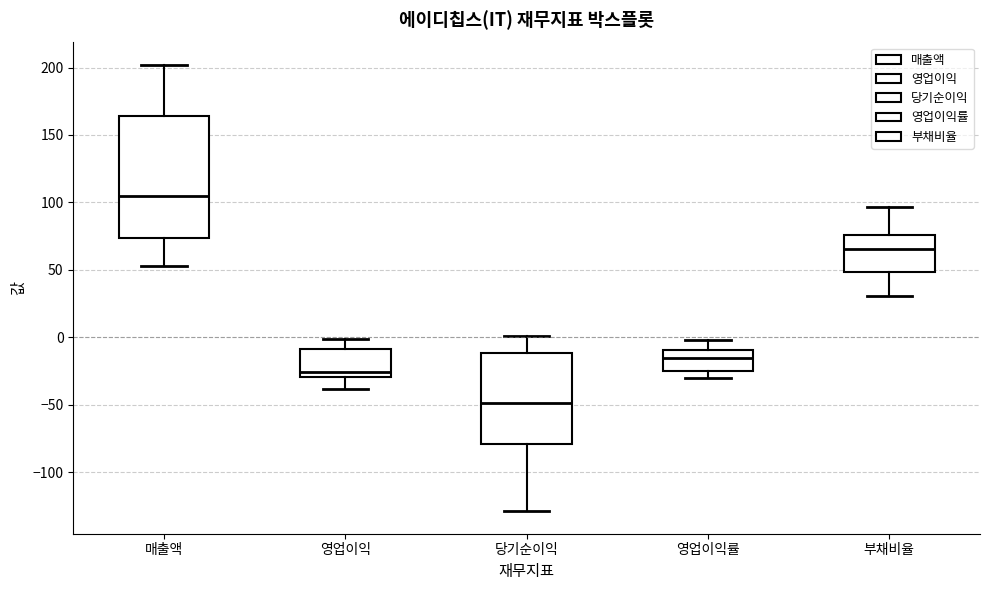

Which box is the tallest, from its lower edge to its upper edge?

매출액